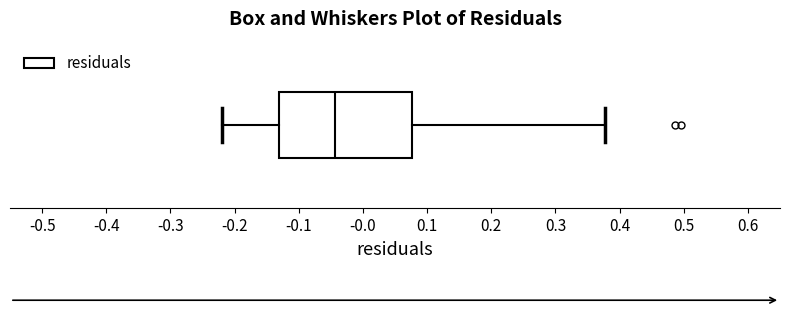

Where is the left edge of the box on the x-axis? The values are not printed on the chart, so give them approximately, as read against the axis.

-0.13